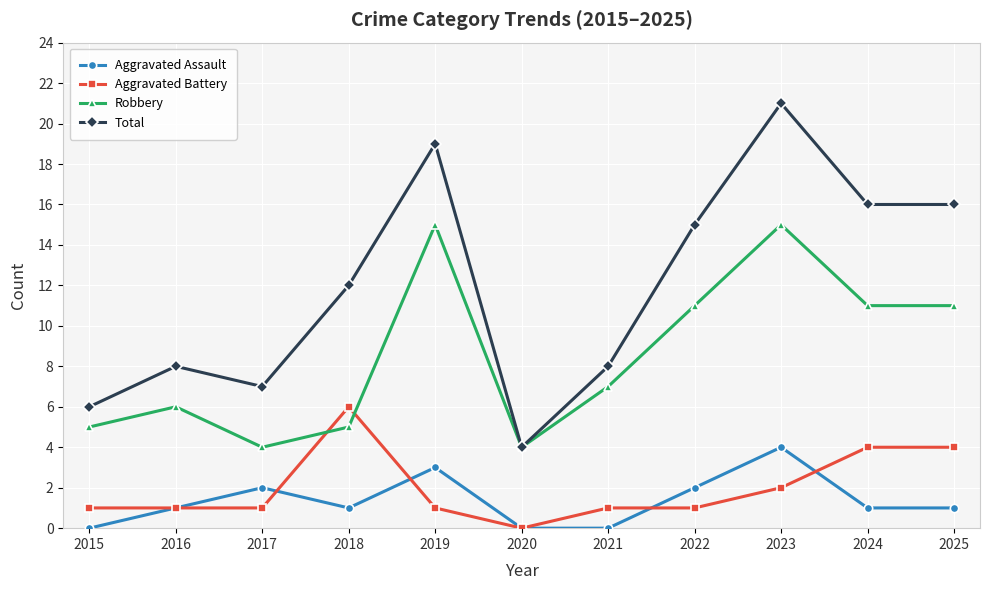

What is the difference between the maximum and minimum values in the Total series?

17